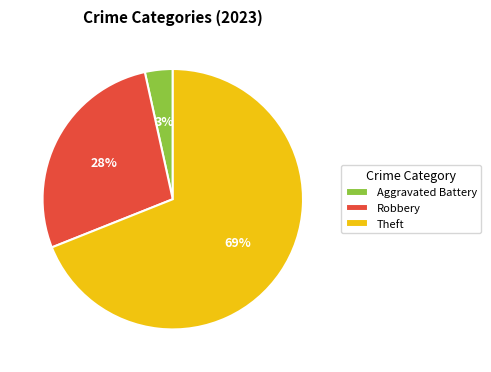

What is the largest slice in the pie chart?

Theft